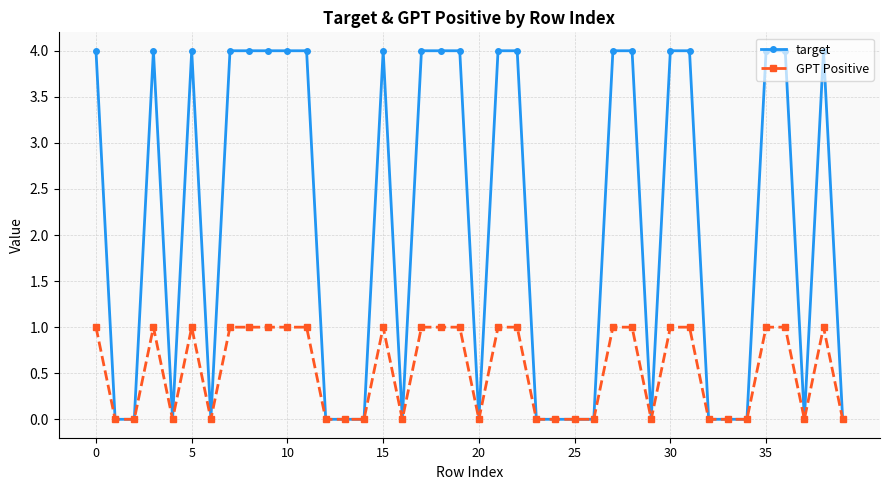

True or false: target has more than 0 points higher than both neighbors.

True